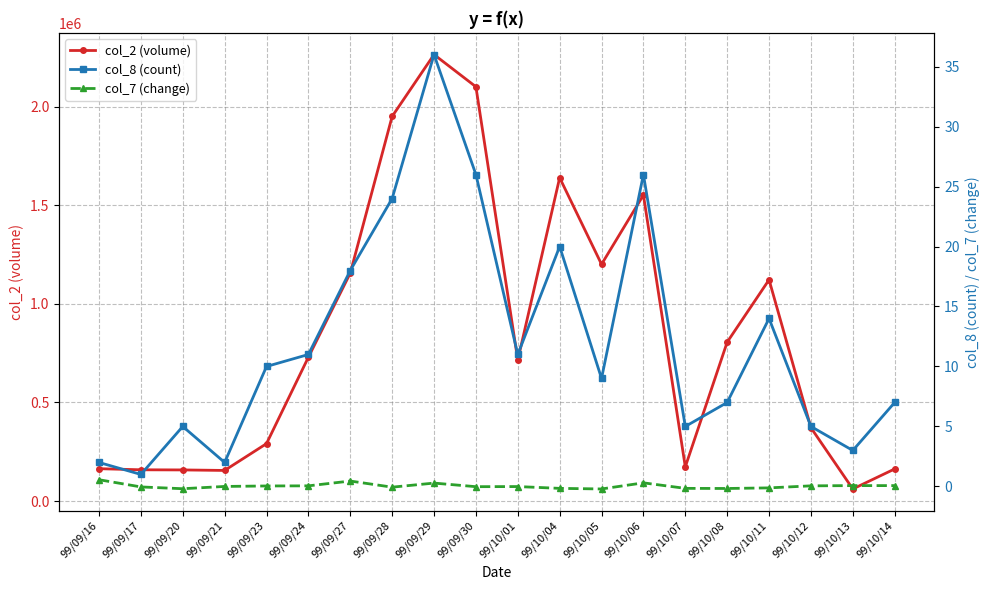

True or false: col_7 (change) and col_2 (volume) intersect in this chart.

False